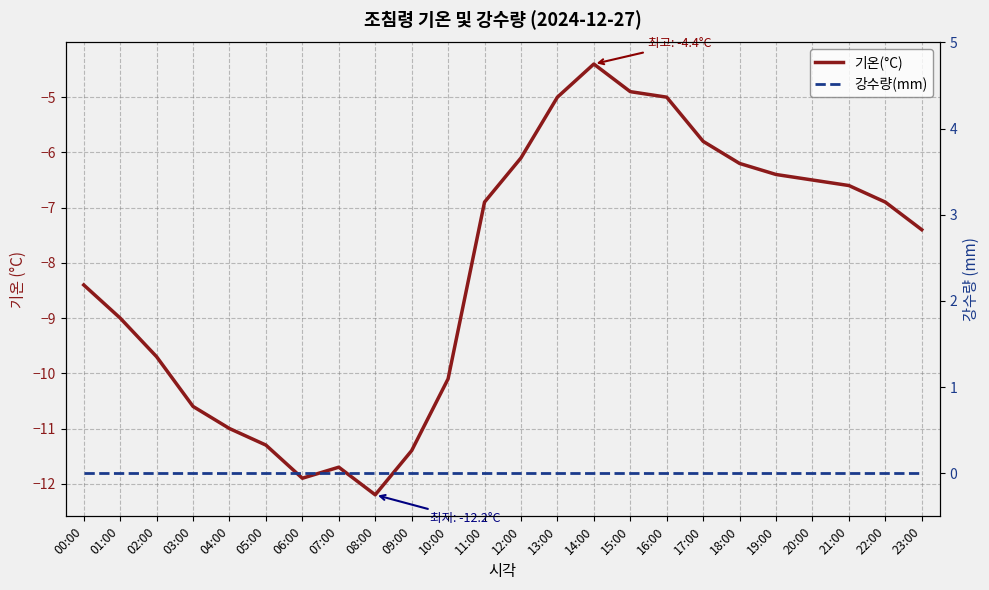

Which series has the widest spread of values?

기온(°C)